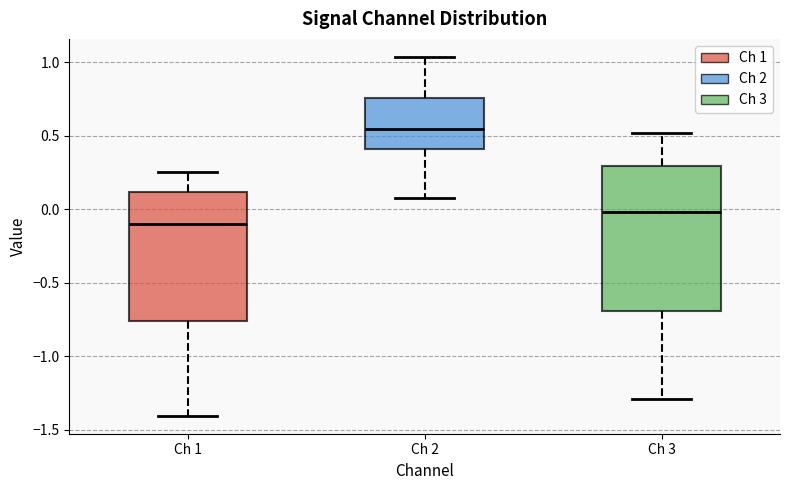

Where does the median line of the box for Ch 3 sit on the y-axis? The values are not printed on the chart, so give them approximately, as read against the axis.

0.00